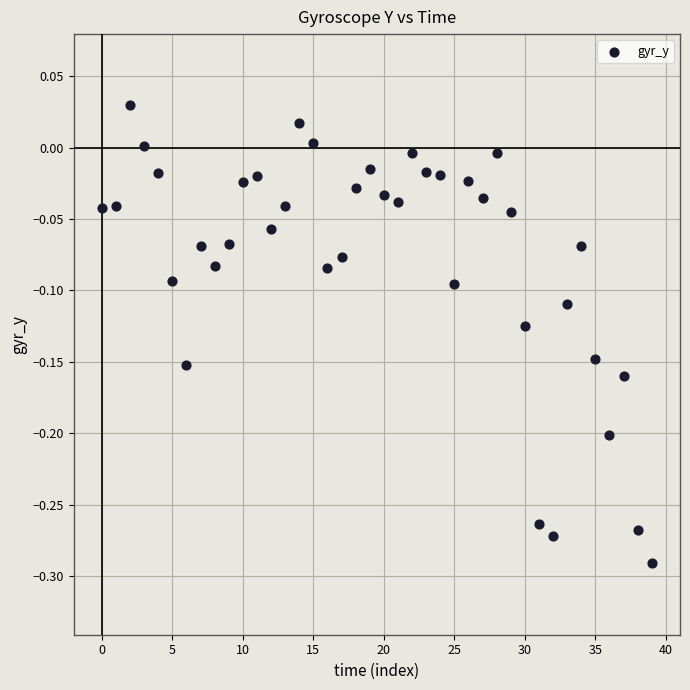

What is the range of Y values (max minus min)?

0.3